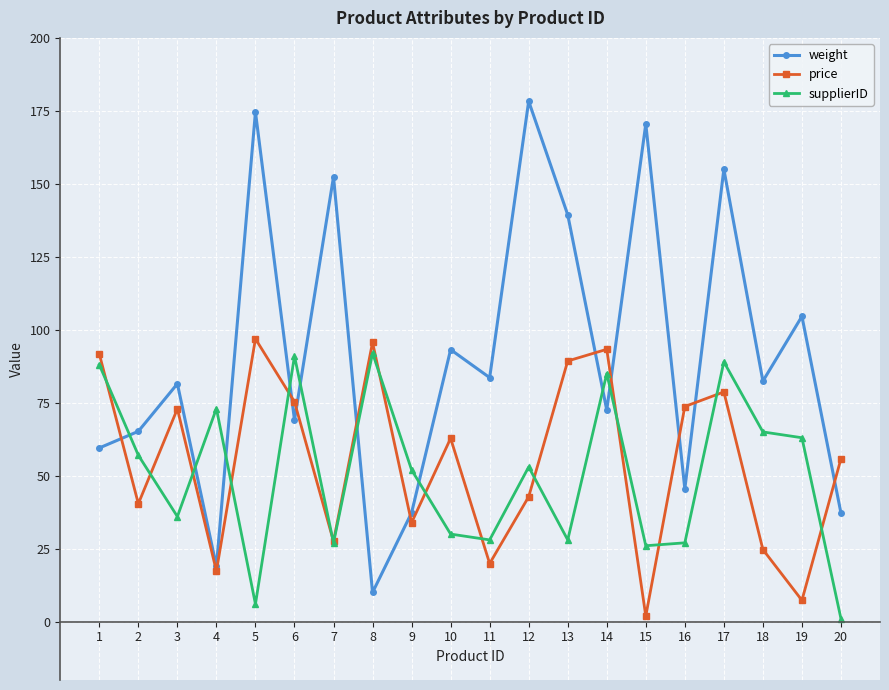

Which category has the lowest value in the price series?

15